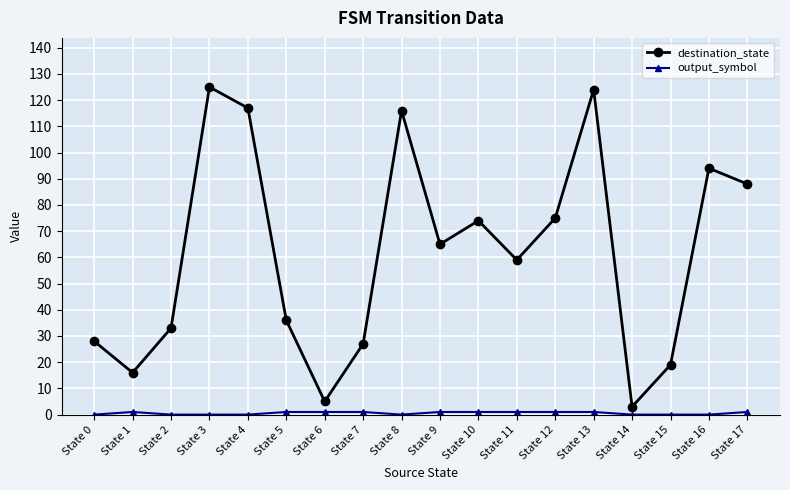

At which label is destination_state closest to 64?

State 9